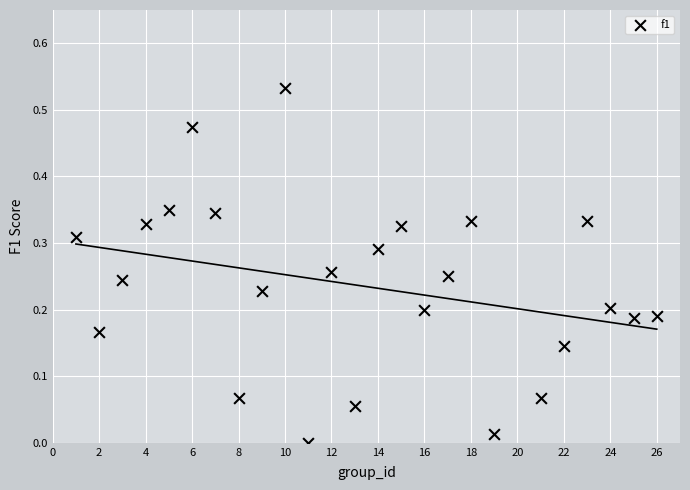

What is the range of X values (max minus min)?

25.0